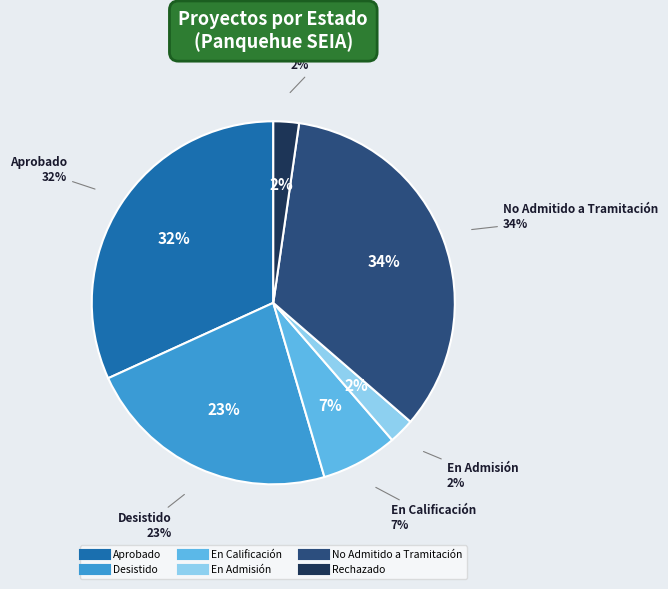

Rank the categories by value from highest to lowest.

No Admitido a Tramitación, Aprobado, Desistido, En Calificación, En Admisión, Rechazado